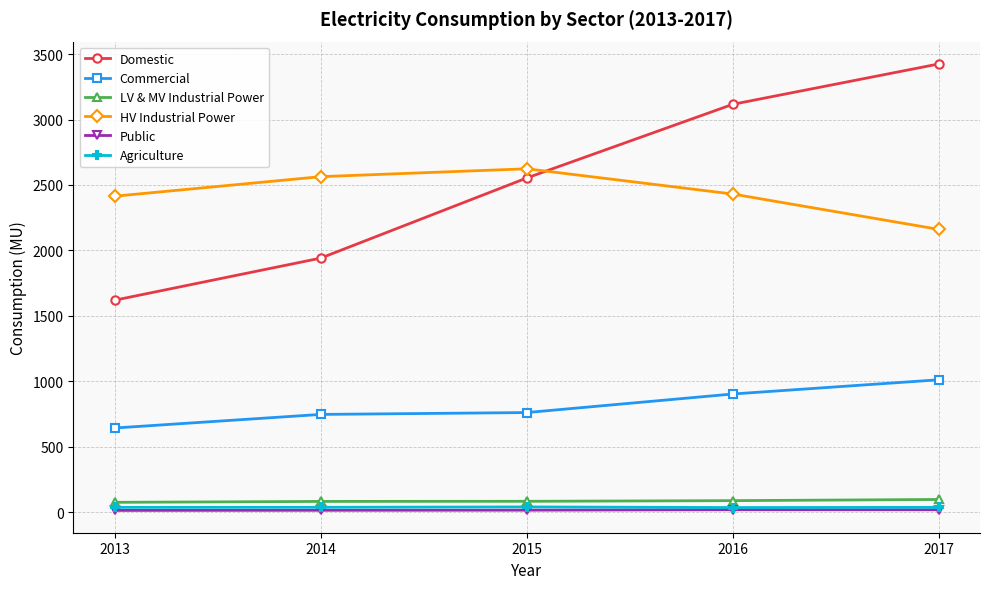

Which label corresponds to the largest value in the chart?

2017